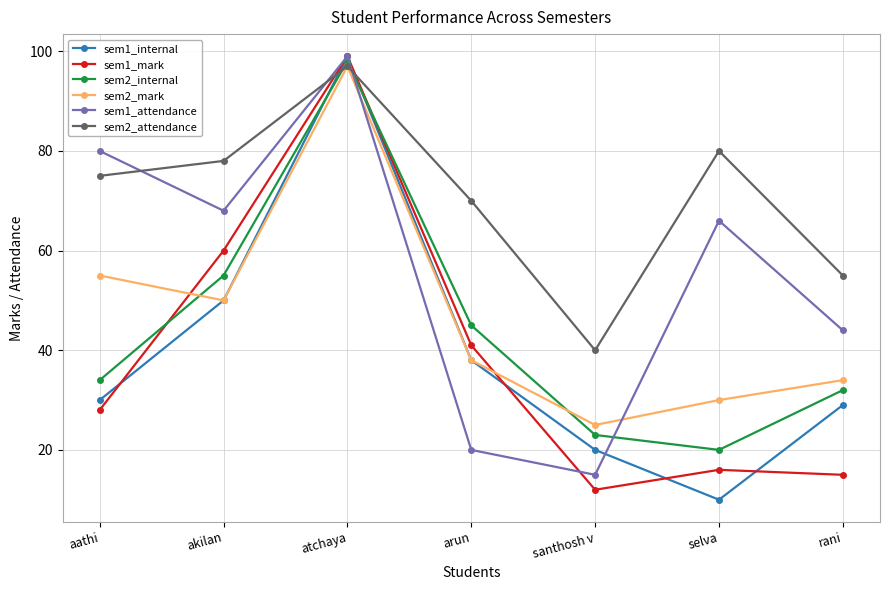

How many lines are shown in the chart?

6